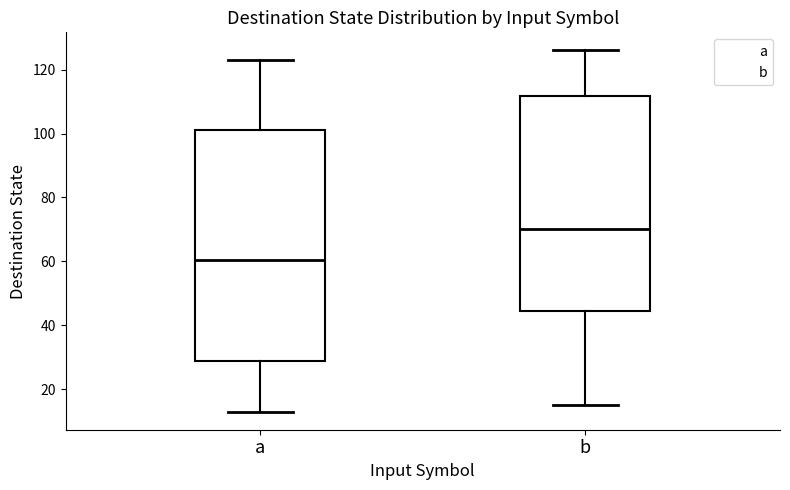

Which box's median line is the highest?

b